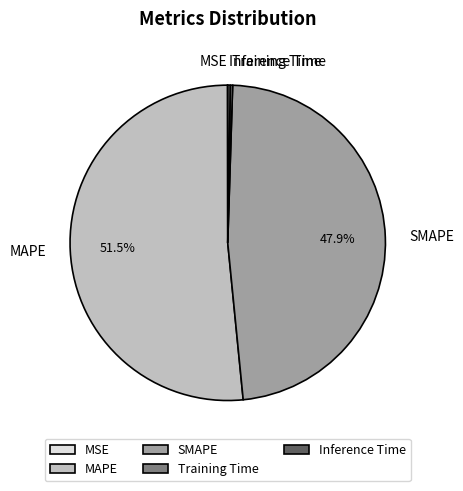

Combined, do SMAPE and MAPE account for over 50%?

Yes